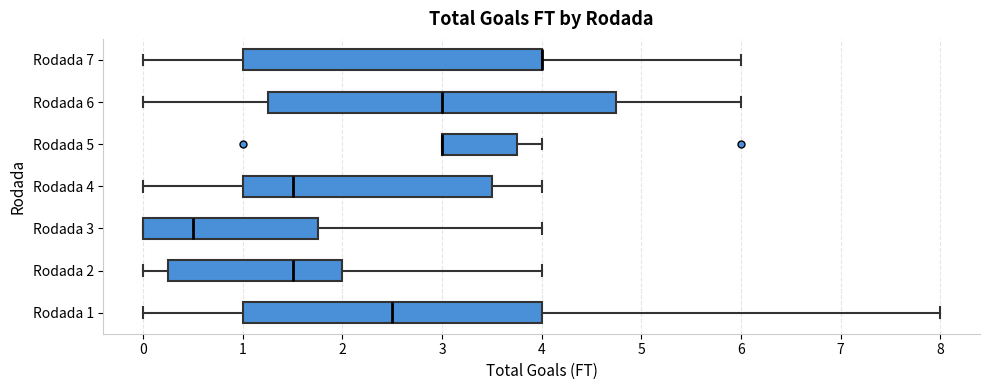

Reading bottom to top, transcribe this box plot: for each box, give where its median line is, the range the box spans, and where its two whiskers end, as read against the x-axis. The values are not printed on the chart, so give them approximately, as read against the axis.

Rodada 1: median 2.5, box 1.0 to 4.0, whiskers 0.0 to 8.0
Rodada 2: median 1.5, box 0.3 to 2.0, whiskers 0.0 to 4.0
Rodada 3: median 0.5, box 0.0 to 1.8, whiskers 0.0 to 4.0
Rodada 4: median 1.5, box 1.0 to 3.5, whiskers 0.0 to 4.0
Rodada 5: median 3.0 (drawn on the box's left edge), box 3.0 to 3.8, whiskers 3.0 to 4.0
Rodada 6: median 3.0, box 1.3 to 4.8, whiskers 0.0 to 6.0
Rodada 7: median 4.0 (drawn on the box's right edge), box 1.0 to 4.0, whiskers 0.0 to 6.0